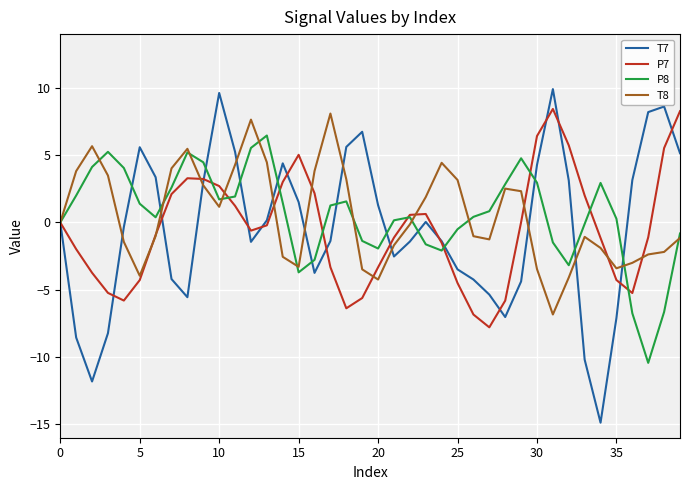

What is the minimum value shown in the chart?

-14.9